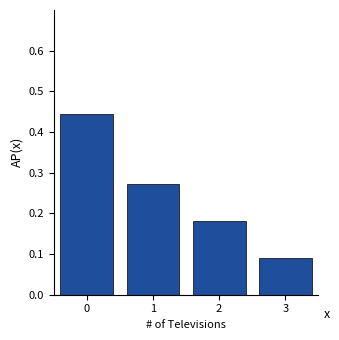

The chart shows a value of 0.4 at 1. True or false?

False